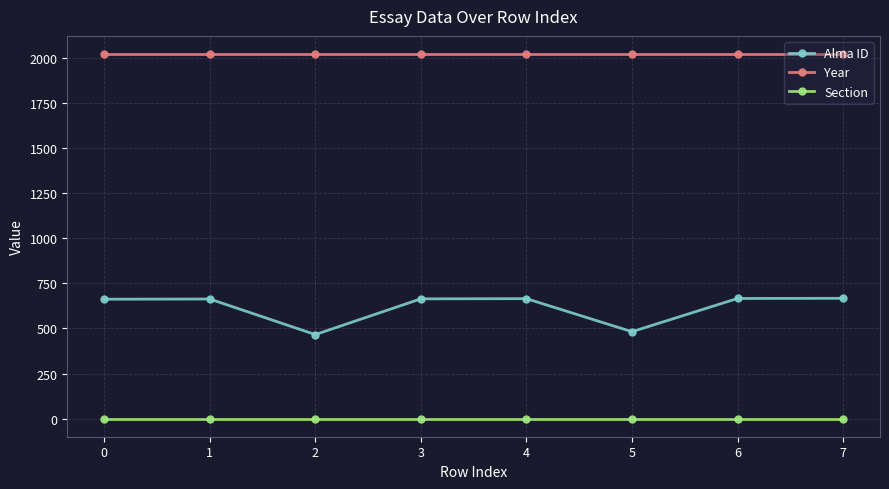

True or false: Alma ID and Year cross at least once.

False